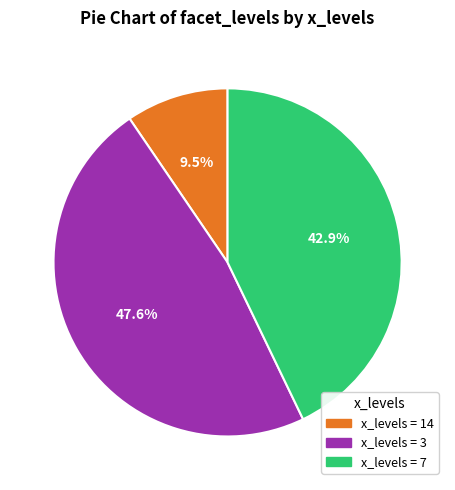

Does any single category account for the majority?

No